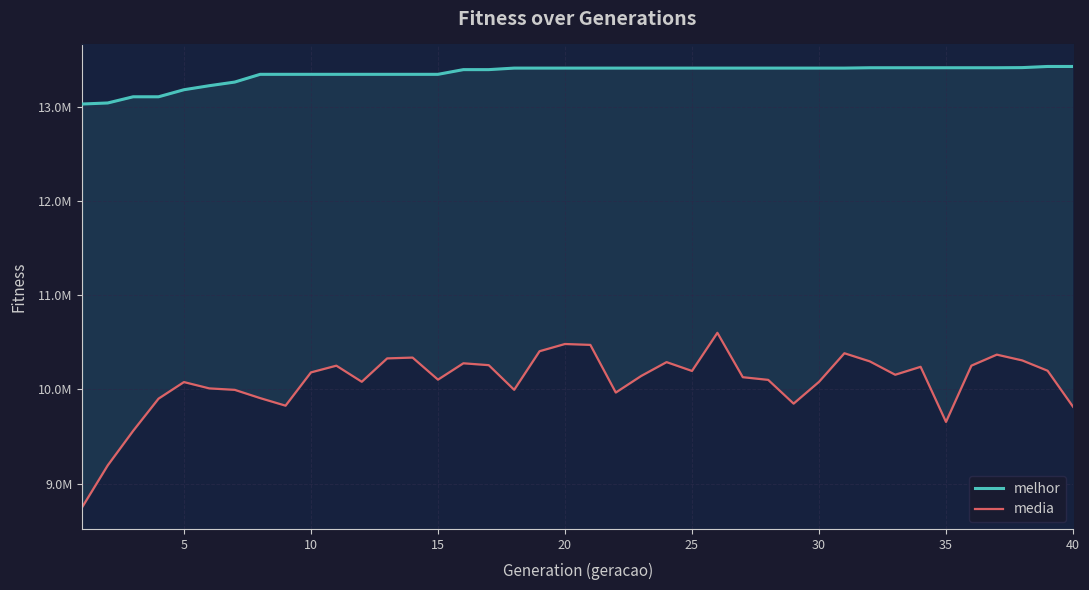

True or false: melhor and media cross at least once.

False